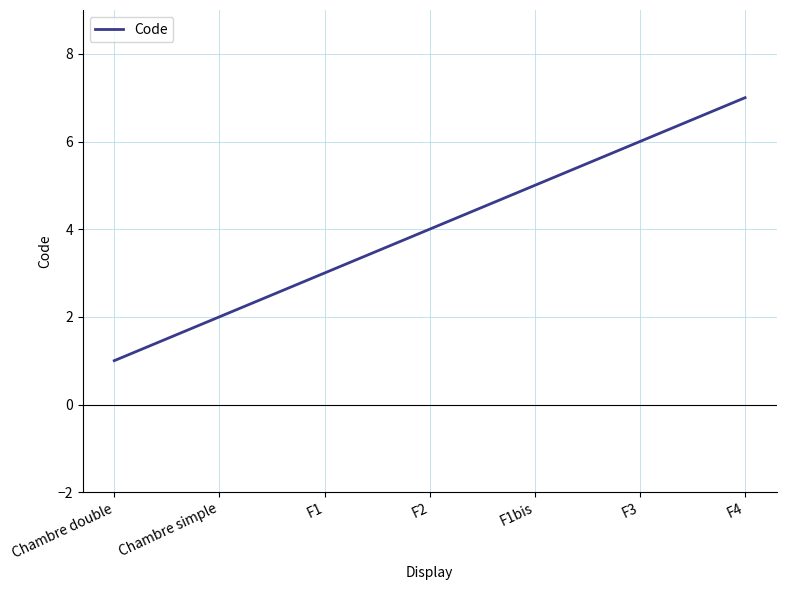

How many distinct data groups are displayed?

1